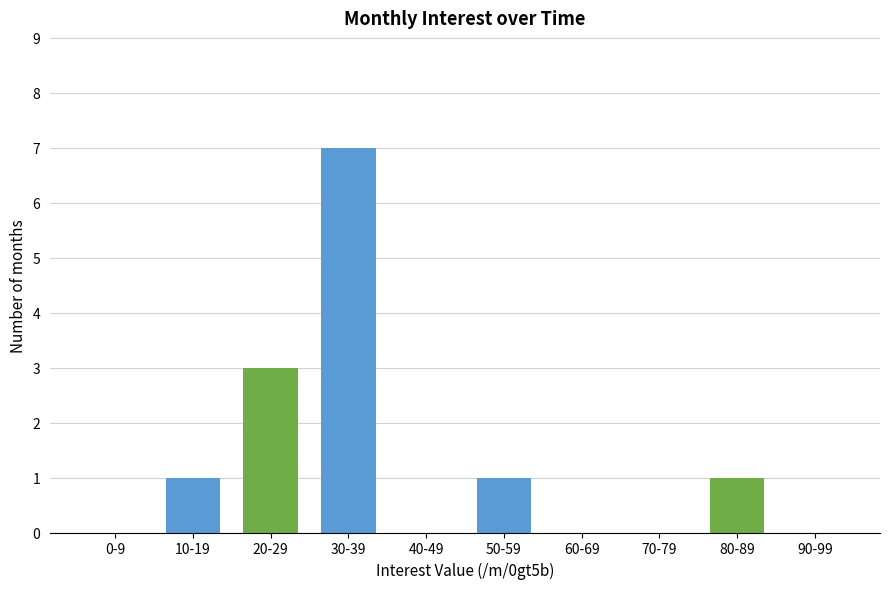

Reading right to left, extract all data points from this chart.

90-99=0	80-89=1	70-79=0	60-69=0	50-59=1	40-49=0	30-39=7	20-29=3	10-19=1	0-9=0